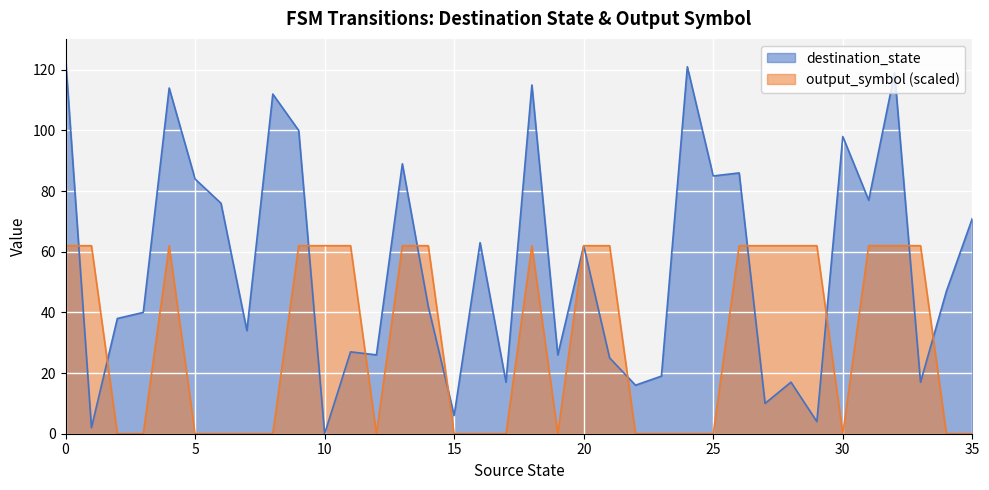

Count the number of data series in this chart.

2